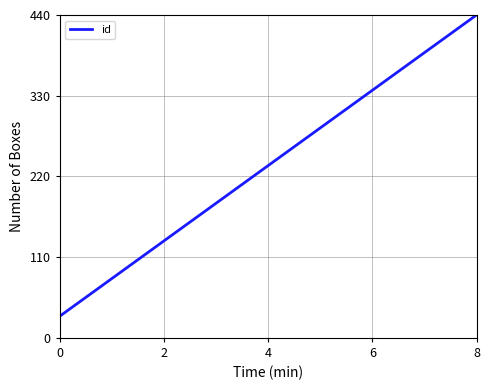

What is the greatest value displayed?

440.0